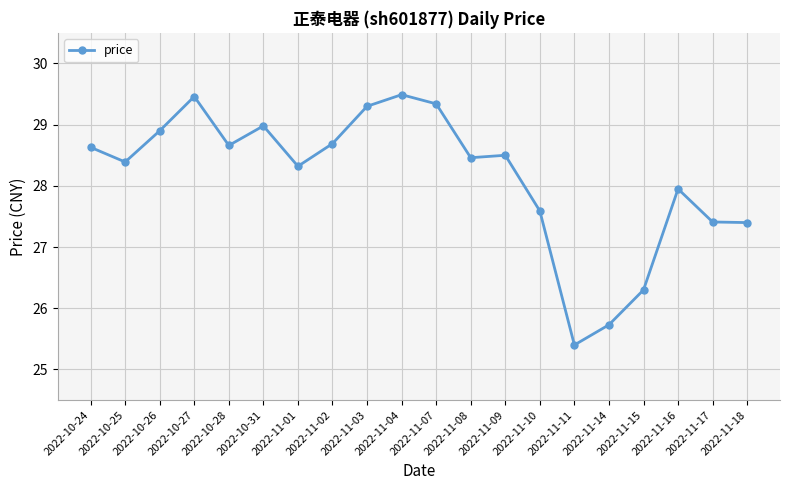

What is the value of the 10th point from the left?

29.5